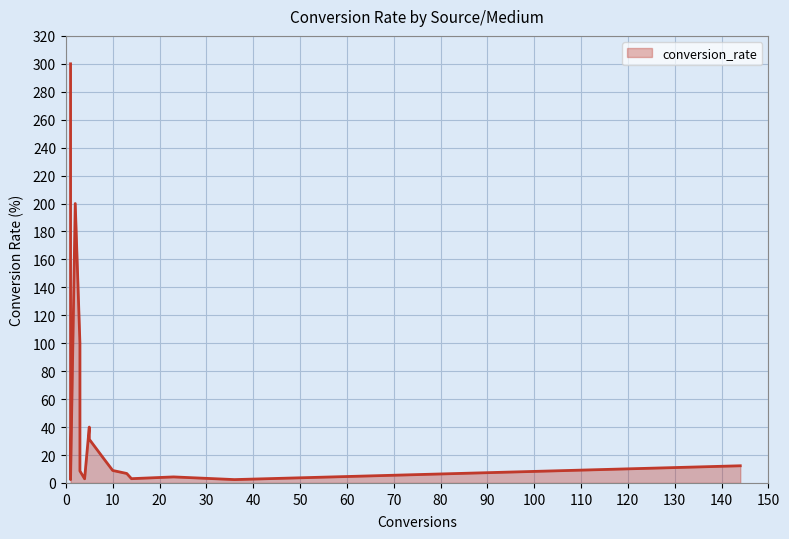

Reading left to right, transcribe all the data shown in this chart.

300.0	200.0	100.0	40.0	31.2	20.0	17.8	12.3	10.0	8.9	8.6	8.3	6.8	6.7	4.3	4.0	3.1	3.0	2.4	2.4